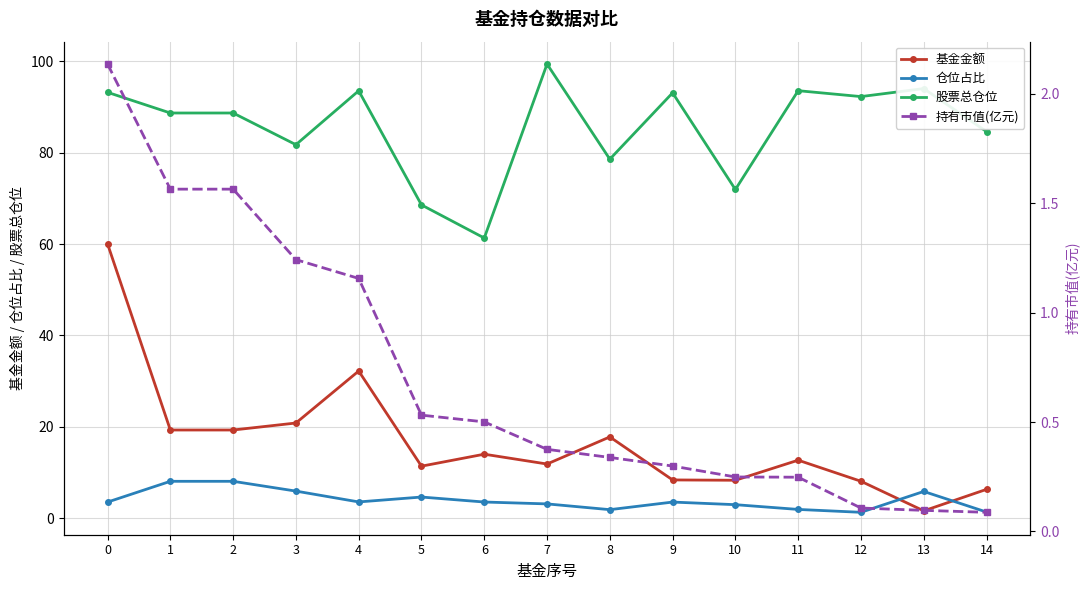

What is the difference between the maximum and second lowest values in the 股票总仓位 series?

30.8